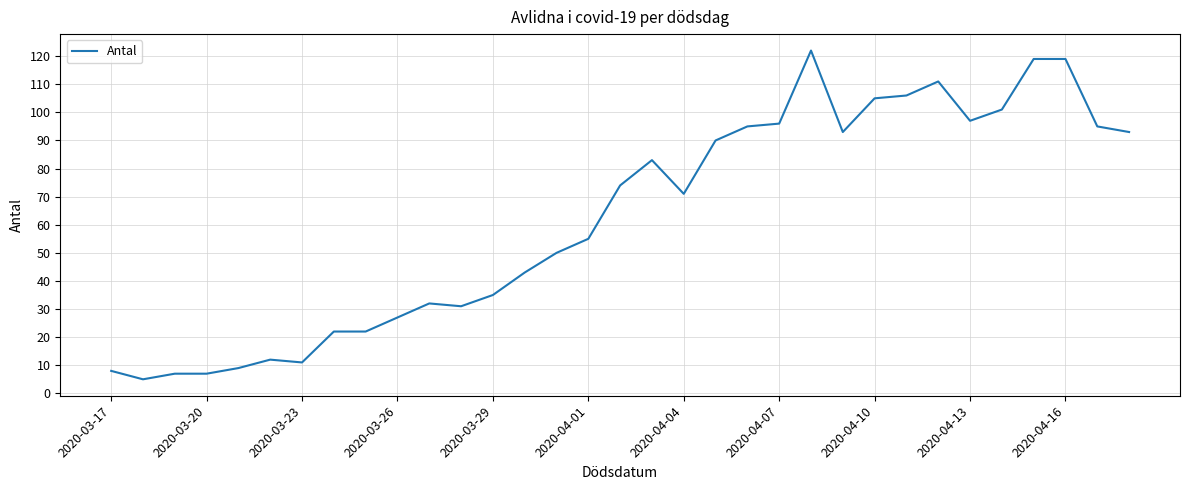

What is the smallest value displayed?

5